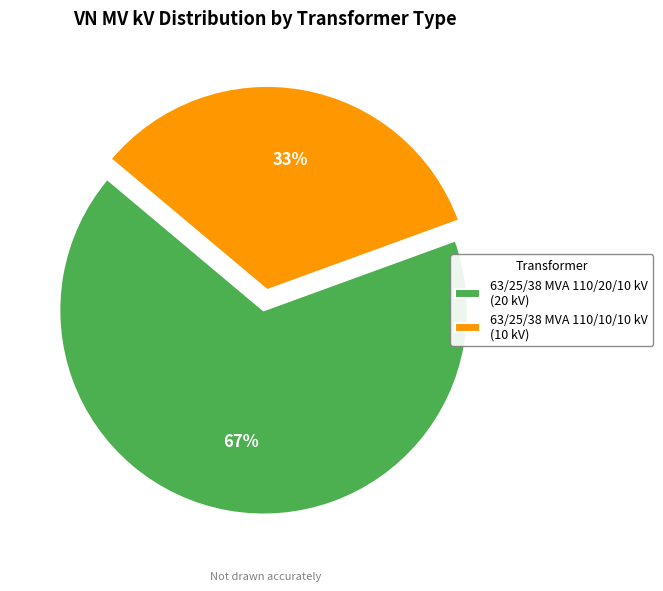

Count the number of slices in the pie.

2